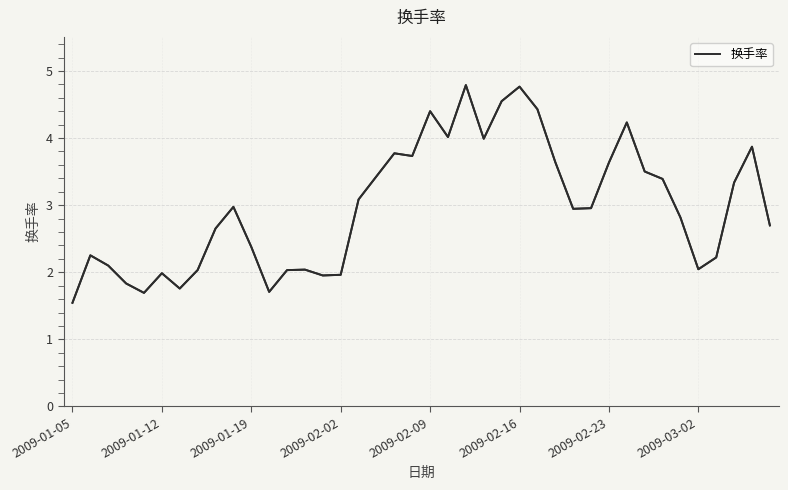

What is the minimum value shown in the chart?

1.5